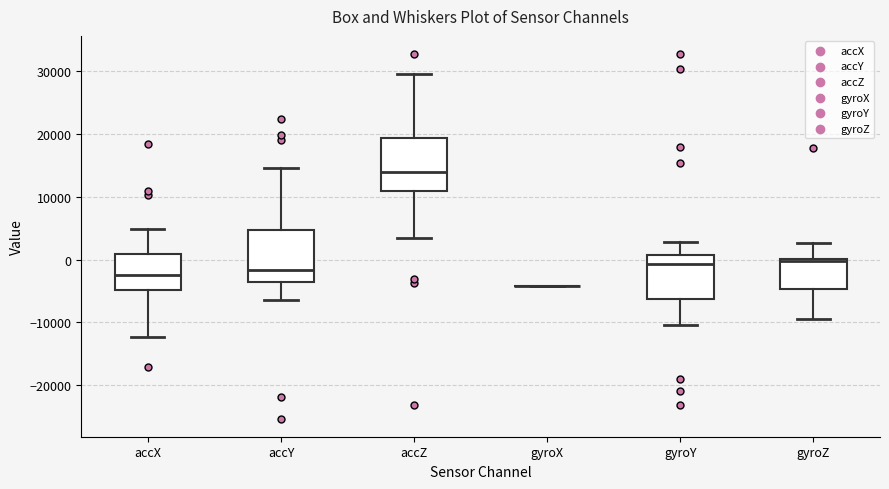

Where does the lower whisker of the box for gyroZ end on the y-axis? The values are not printed on the chart, so give them approximately, as read against the axis.

-10000